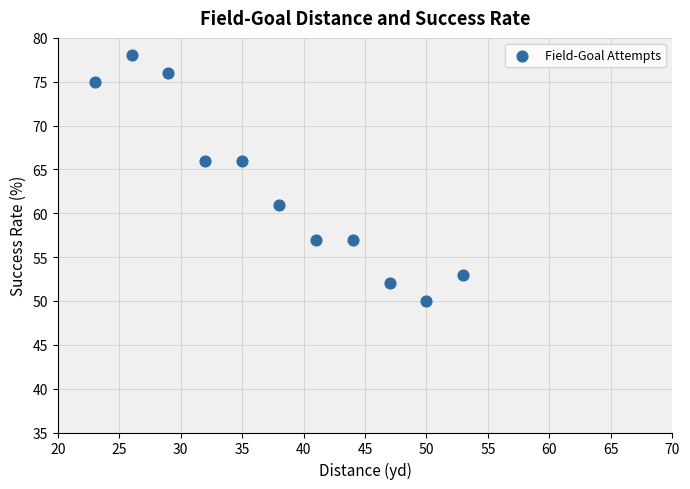

What is the average Y value?

63